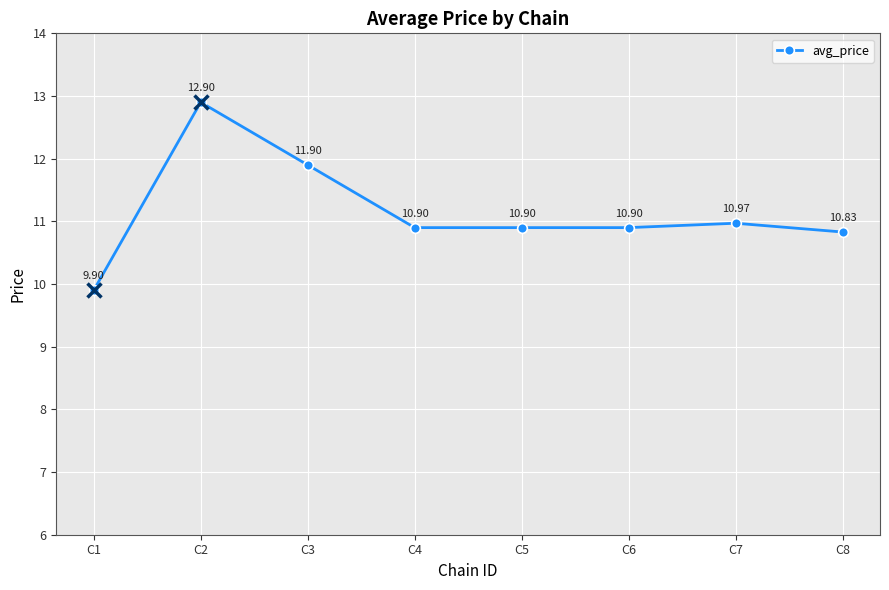

At which category does the data reach its first local peak?

C2